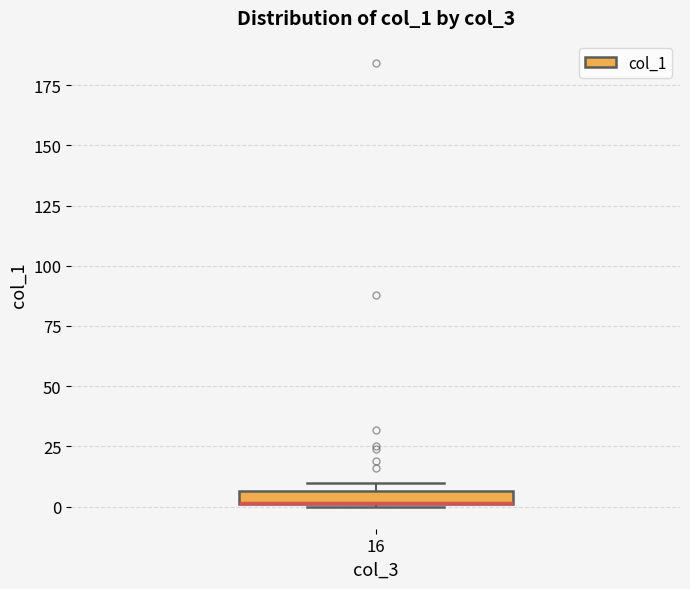

Where is the lower edge of the box at x = 16 on the y-axis? The values are not printed on the chart, so give them approximately, as read against the axis.

0